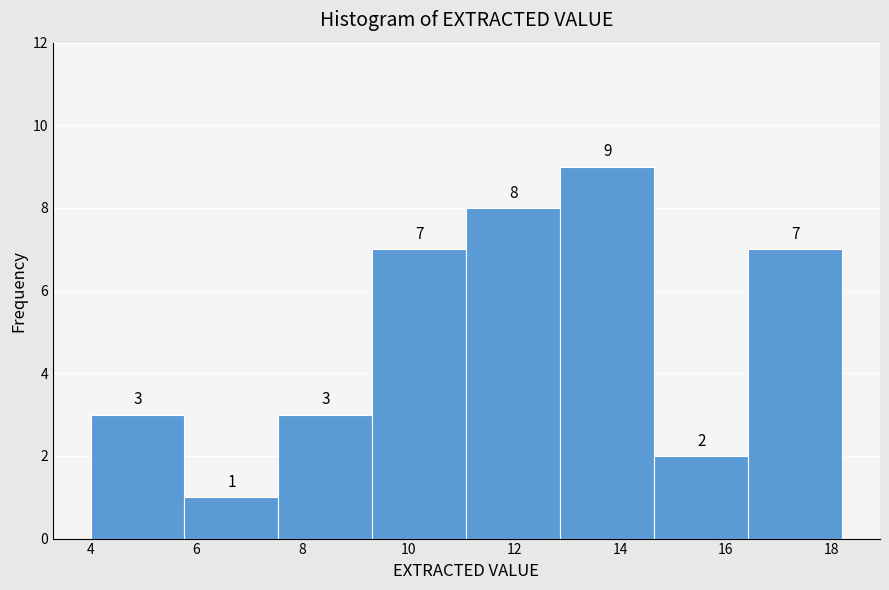

Reading left to right, list every bar in this chart as the range it spans on the x-axis followed by its height. The bar edges are not printed on the chart, so give them approximately, as read against the axis.

4.0 to 5.8: 3
5.8 to 7.6: 1
7.6 to 9.4: 3
9.4 to 11.2: 7
11.2 to 12.8: 8
12.8 to 14.6: 9
14.6 to 16.4: 2
16.4 to 18.2: 7